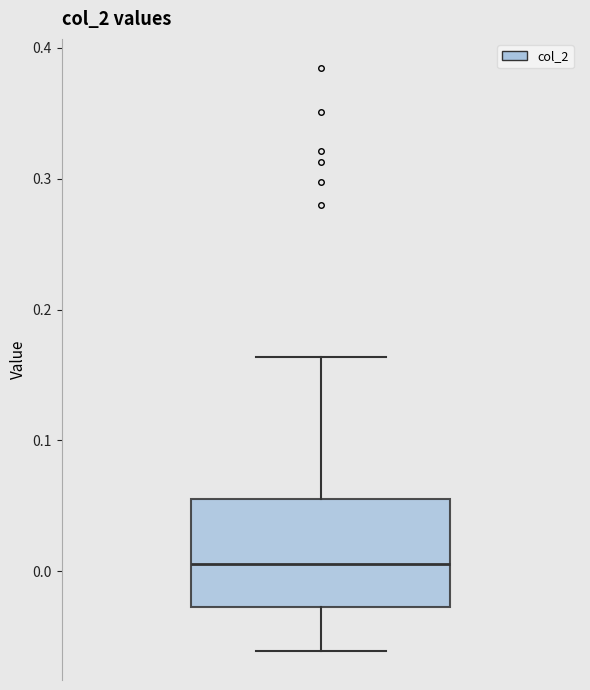

Transcribe this box plot: give where the median line is, the range the box spans, and where the two whiskers end, as read against the y-axis. The values are not printed on the chart, so give them approximately, as read against the axis.

median 0.01, box -0.03 to 0.06, whiskers -0.06 to 0.16